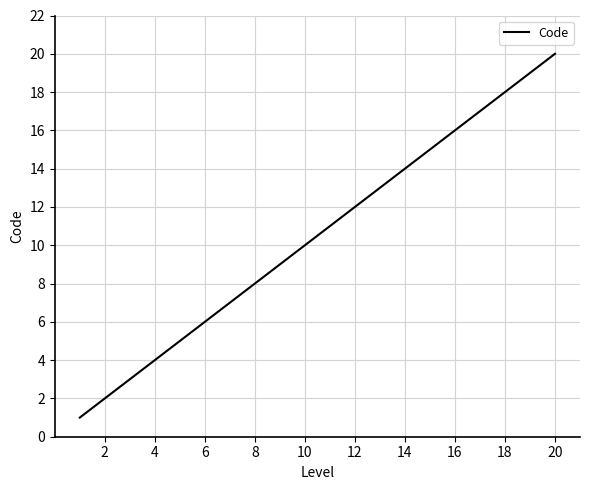

What is the difference between the maximum and minimum values?

19